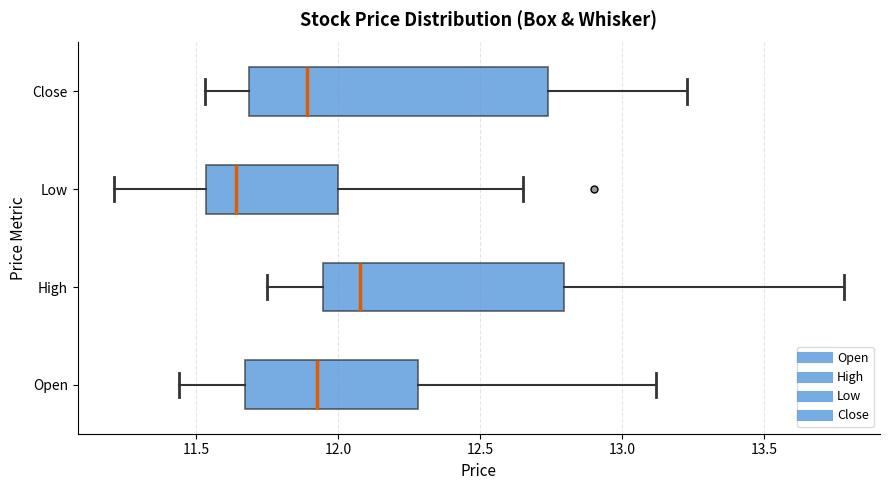

Which box has the furthest to the right median line?

High